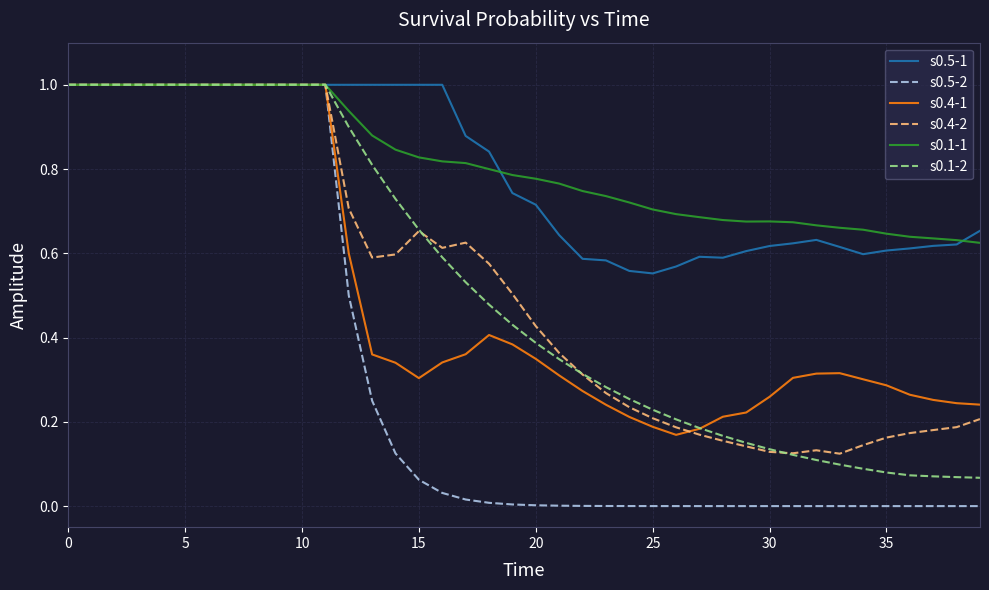

Which series has the widest spread of values?

s0.5-2